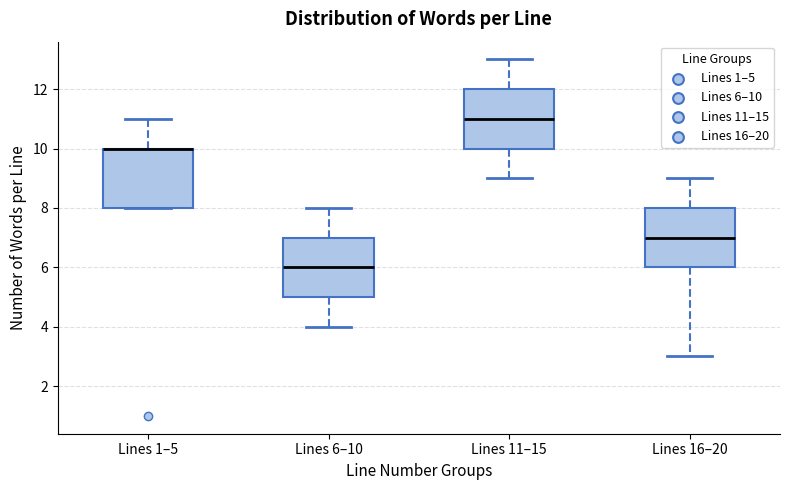

Reading left to right, transcribe this box plot: for each box, give where its median line is, the range the box spans, and where its two whiskers end, as read against the y-axis. The values are not printed on the chart, so give them approximately, as read against the axis.

Lines 1–5: median 10 (drawn on the box's upper edge), box 8 to 10, whiskers 8 to 11
Lines 6–10: median 6, box 5 to 7, whiskers 4 to 8
Lines 11–15: median 11, box 10 to 12, whiskers 9 to 13
Lines 16–20: median 7, box 6 to 8, whiskers 3 to 9